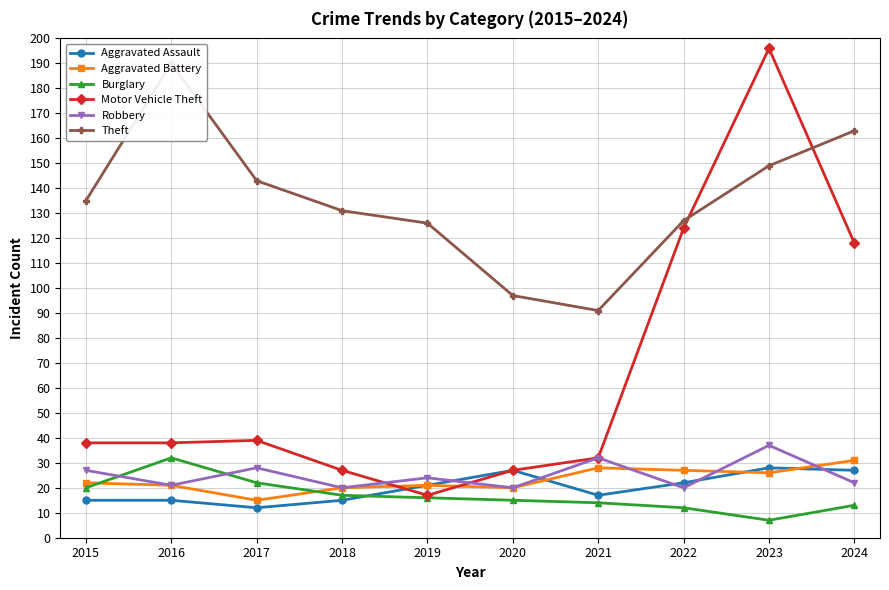

At which category does Robbery reach its first local valley?

2016